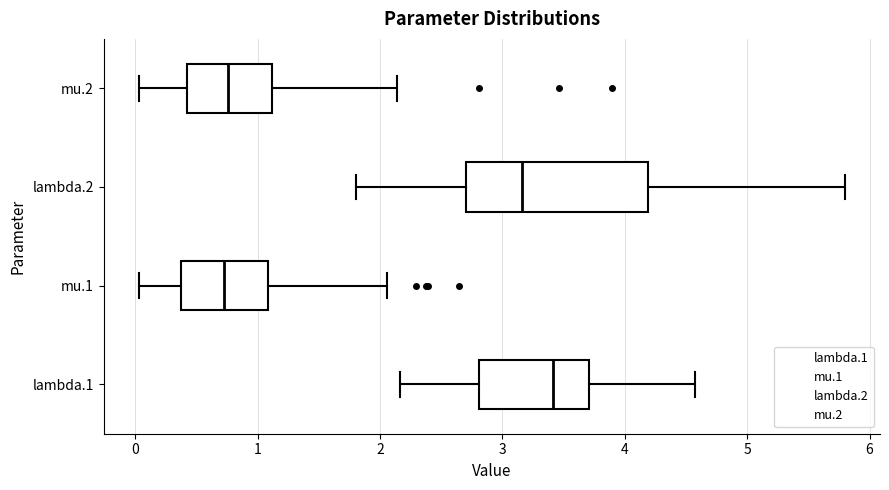

Where is the left edge of the box for mu.1 on the x-axis? The values are not printed on the chart, so give them approximately, as read against the axis.

0.4